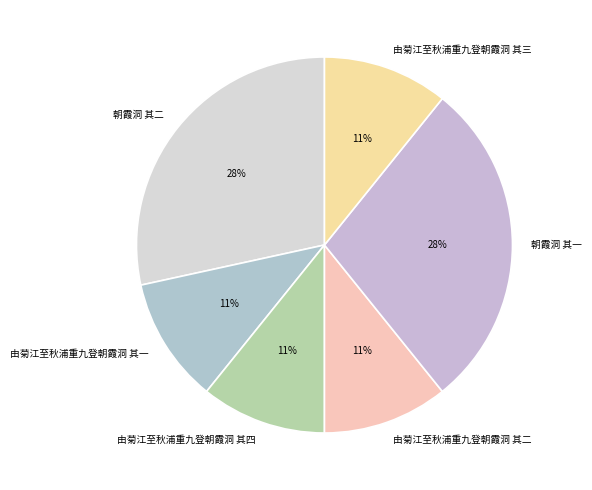

To the nearest percent, what is the average slice percentage?

17%